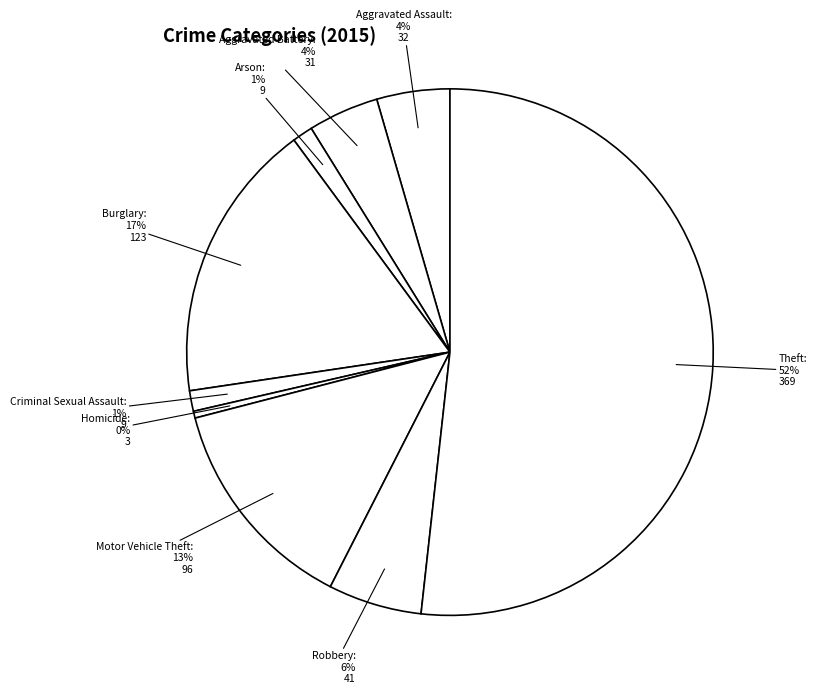

To the nearest percent, what is the difference between the Arson and Burglary slice percentages?

16%